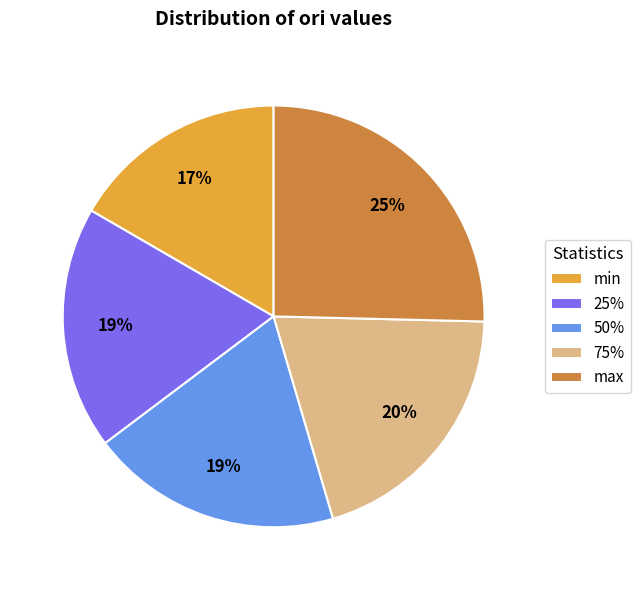

Count the number of slices in the pie.

5